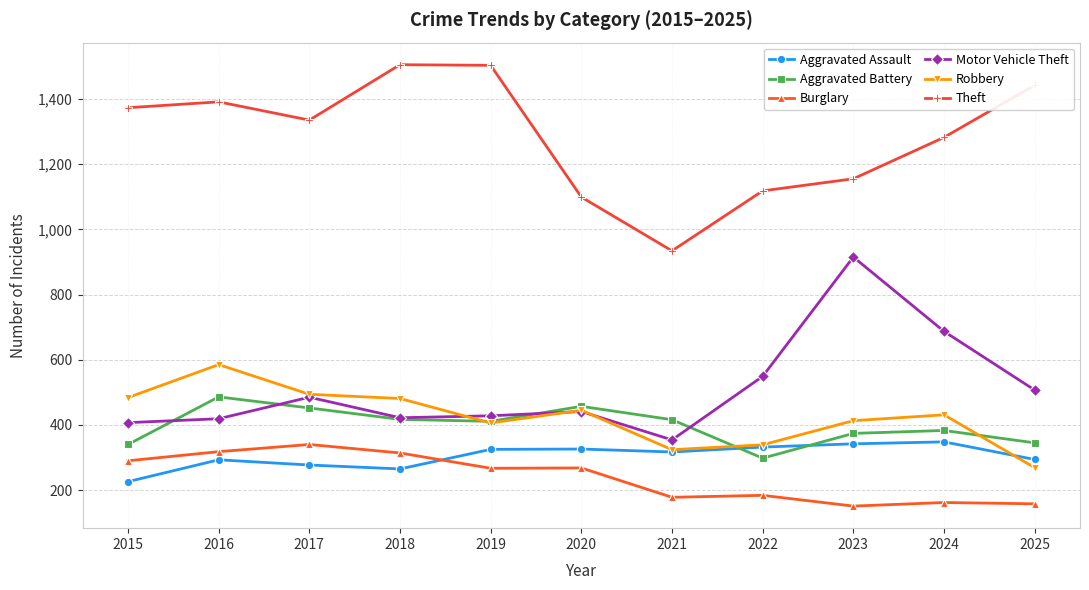

True or false: Robbery has more than 0 points higher than both neighbors.

True